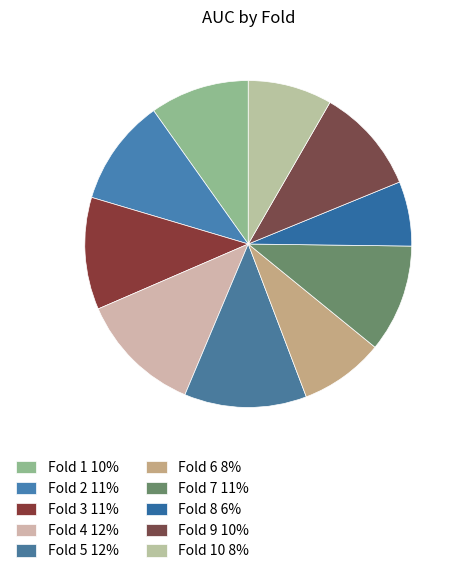

Count the number of slices in the pie.

10